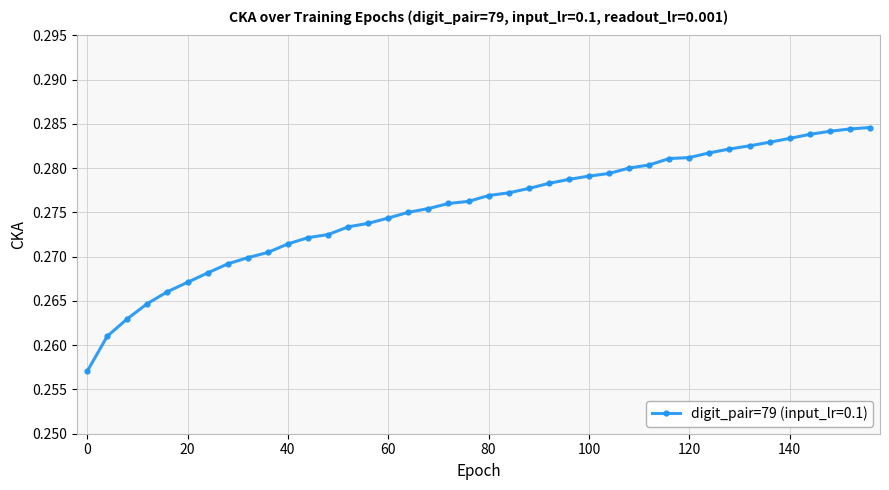

How many values are between 0 and 1?

40